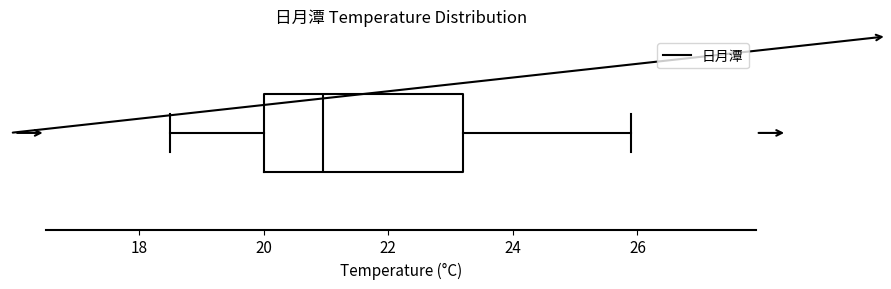

Where does the left whisker of the box end on the x-axis? The values are not printed on the chart, so give them approximately, as read against the axis.

18.6